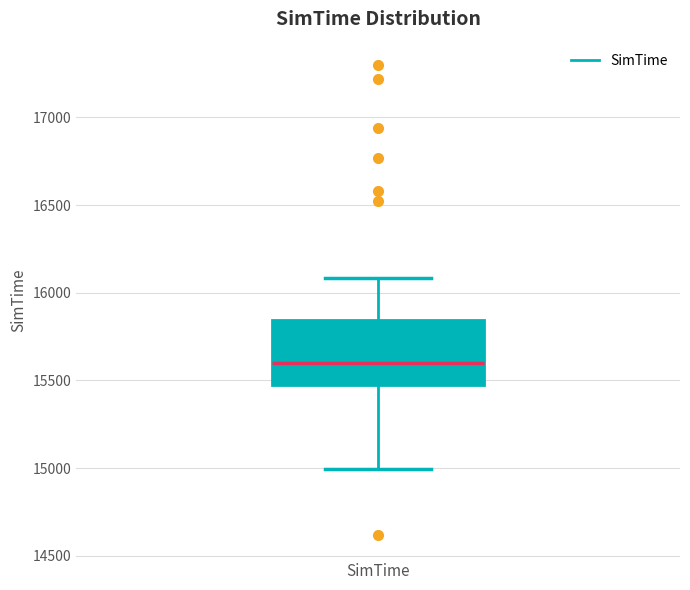

Read this box plot against the y-axis: the position of the median line, the range covered by the box, and the ends of both whiskers. The values are not printed on the chart, so give them approximately, as read against the axis.

median 15600, box 15450 to 15850, whiskers 15000 to 16100